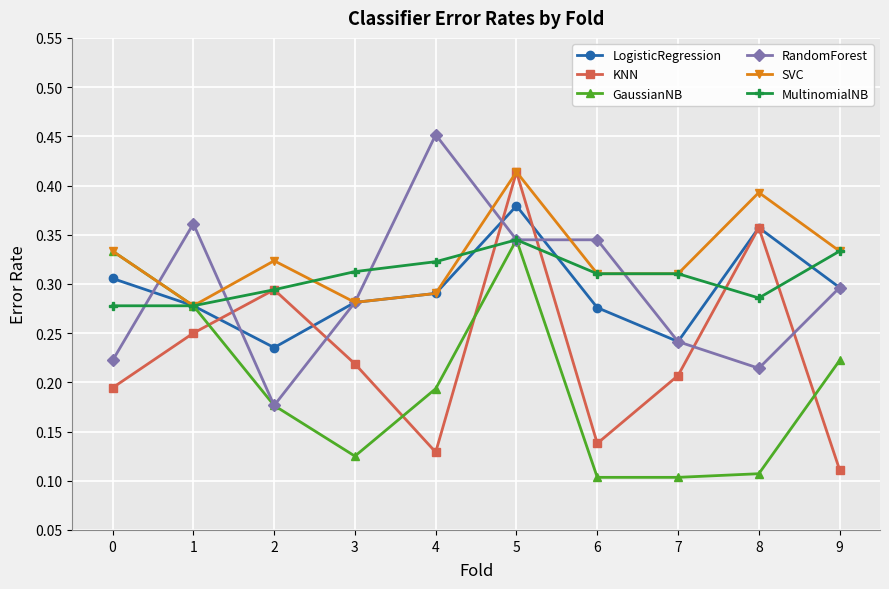

True or false: RandomForest and KNN intersect in this chart.

True